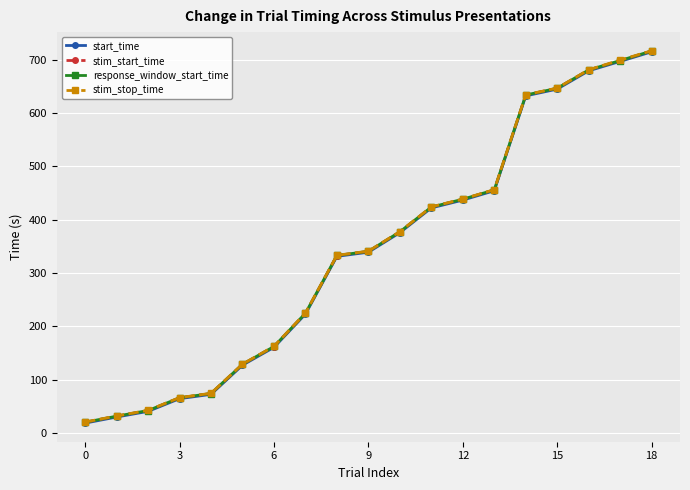

True or false: start_time and response_window_start_time intersect in this chart.

False